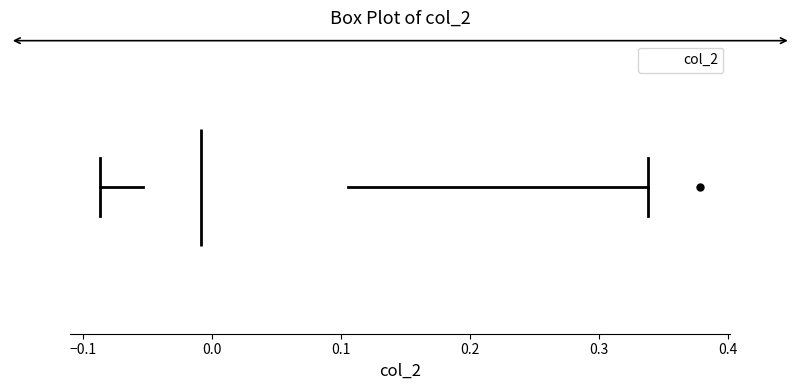

Transcribe this box plot: give where the median line is, the range the box spans, and where the two whiskers end, as read against the x-axis. The values are not printed on the chart, so give them approximately, as read against the axis.

median -0.01, box -0.05 to 0.11, whiskers -0.09 to 0.34